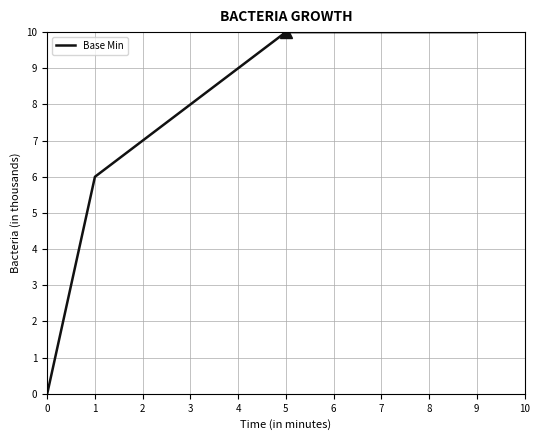

Read the value at 3.

8